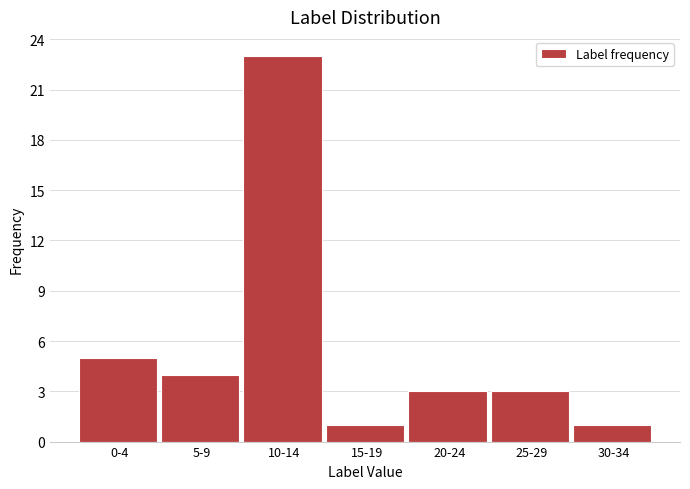

Reading left to right, what are all the values shown in this chart?

0-4=5	5-9=4	10-14=23	15-19=1	20-24=3	25-29=3	30-34=1